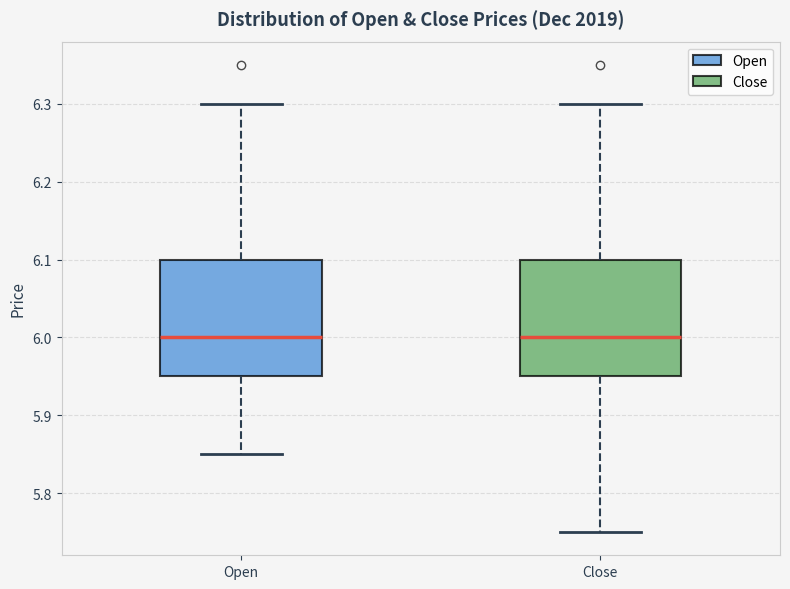

Where does the upper whisker of the box for Open end on the y-axis? The values are not printed on the chart, so give them approximately, as read against the axis.

6.30